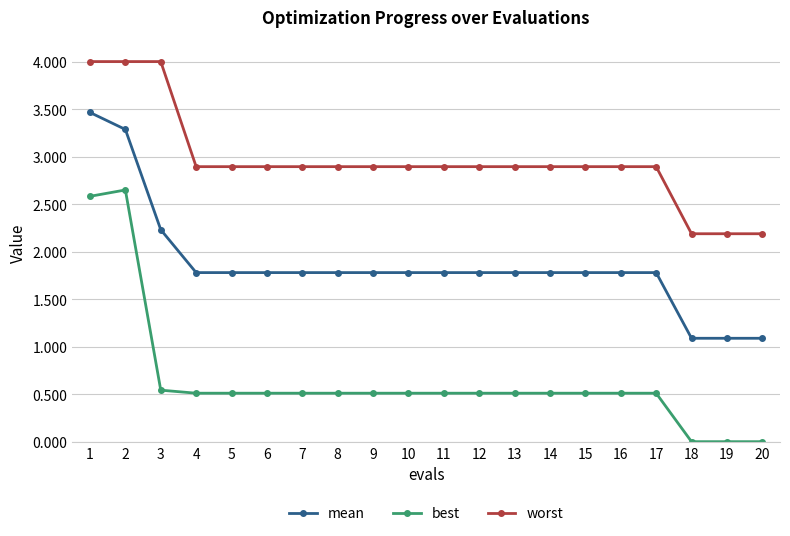

True or false: worst has a value of 2.9 at 13.

True